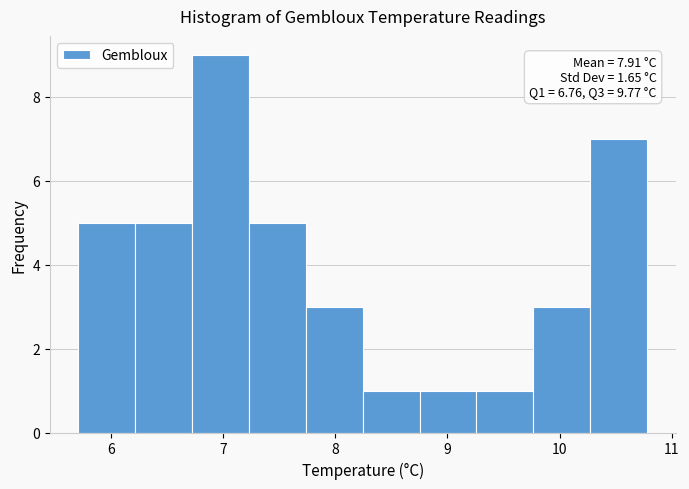

Which range on the x-axis has the tallest bar?

6.7 to 7.2